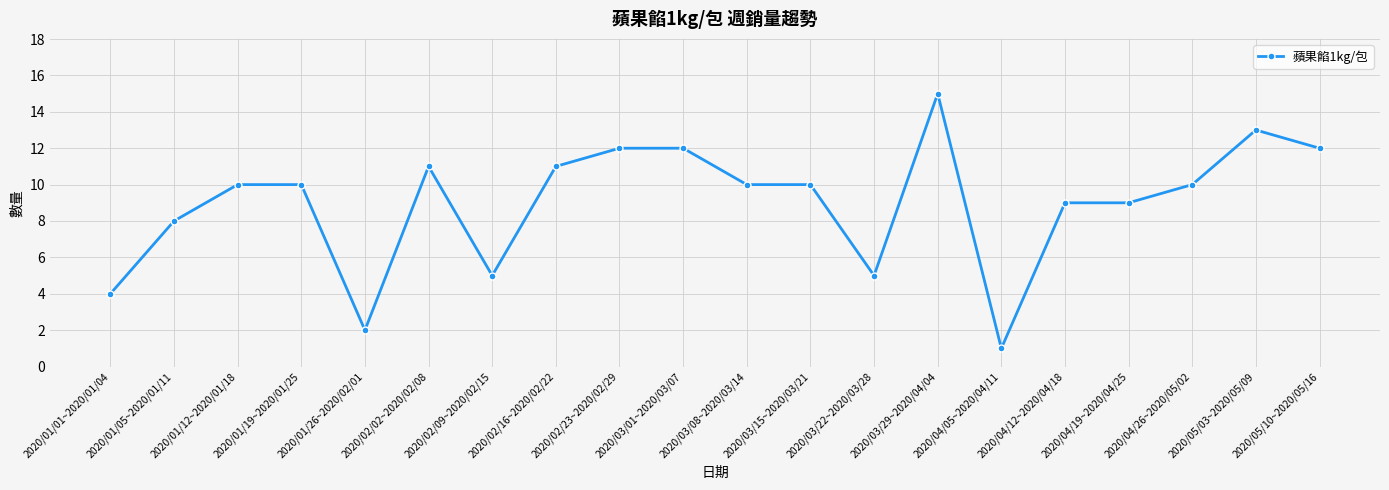

At which category does the chart reach its peak across all series?

2020/03/29~2020/04/04